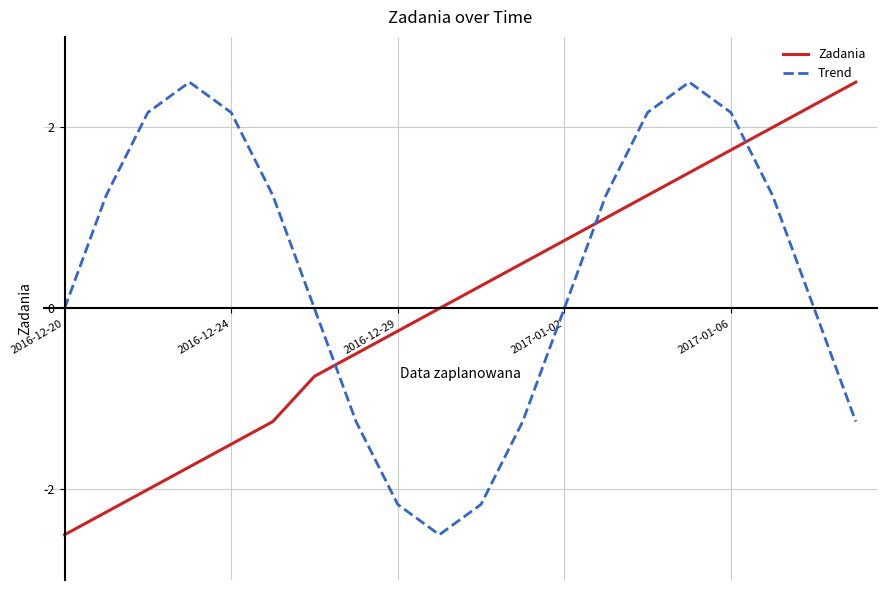

What is the difference between the maximum and minimum values in the Zadania series?

5.0